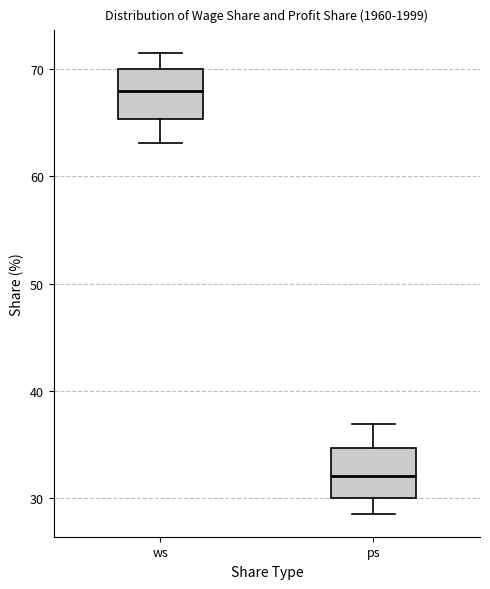

Reading left to right, read every box against the y-axis: the position of its median line, the range the box covers, and the ends of its whiskers. The values are not printed on the chart, so give them approximately, as read against the axis.

ws: median 68, box 65 to 70, whiskers 63 to 72
ps: median 32, box 30 to 35, whiskers 29 to 37